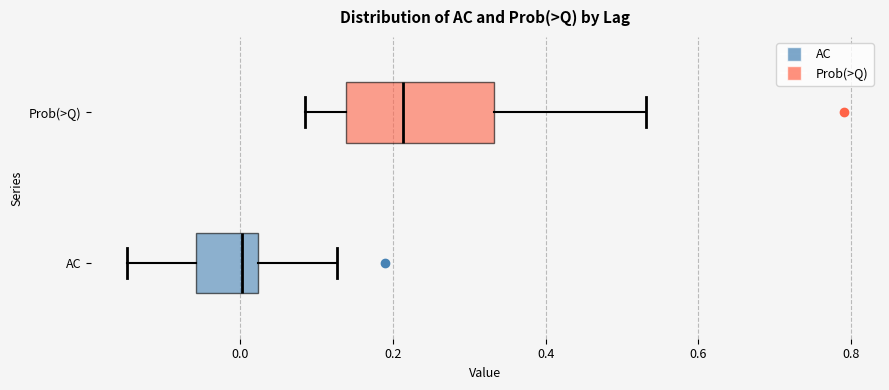

Which box has the furthest to the left median line?

AC